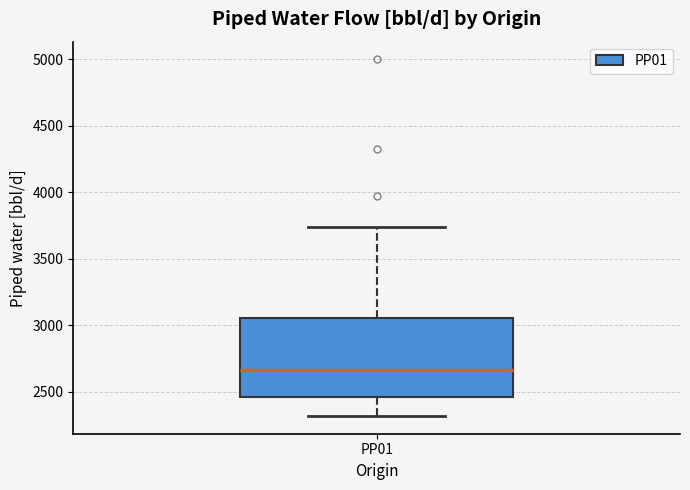

Transcribe this box plot: give where the median line is, the range the box spans, and where the two whiskers end, as read against the y-axis. The values are not printed on the chart, so give them approximately, as read against the axis.

median 2650, box 2450 to 3050, whiskers 2300 to 3750